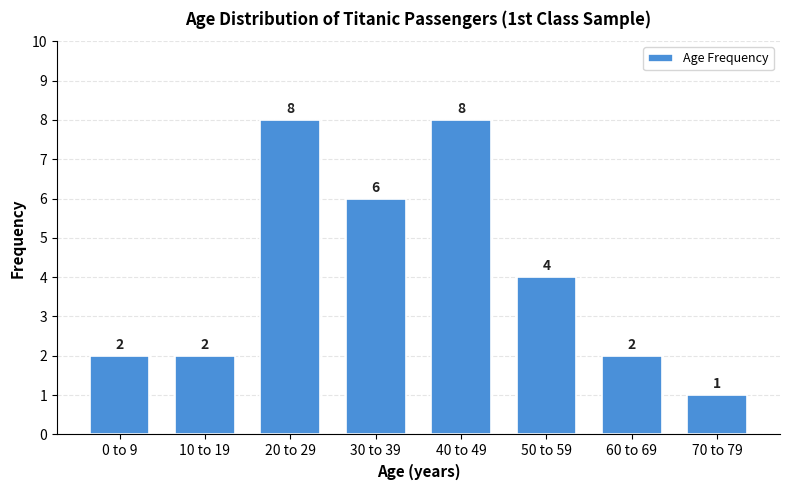

Reading left to right, extract all data points from this chart.

0 to 9=2	10 to 19=2	20 to 29=8	30 to 39=6	40 to 49=8	50 to 59=4	60 to 69=2	70 to 79=1